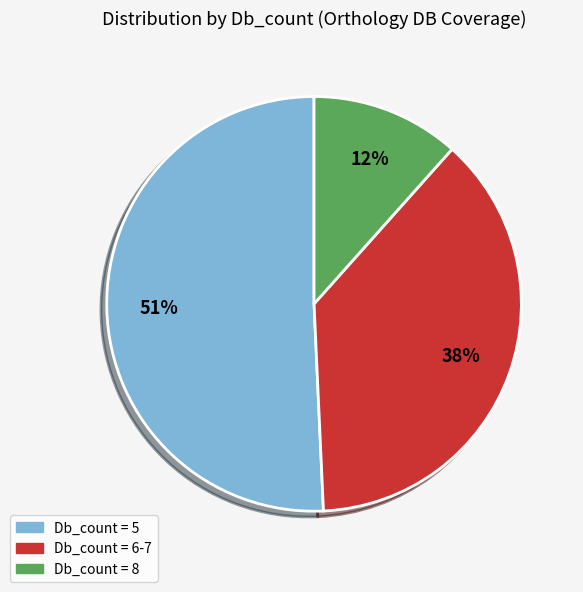

To the nearest percent, what is the average slice percentage?

33%